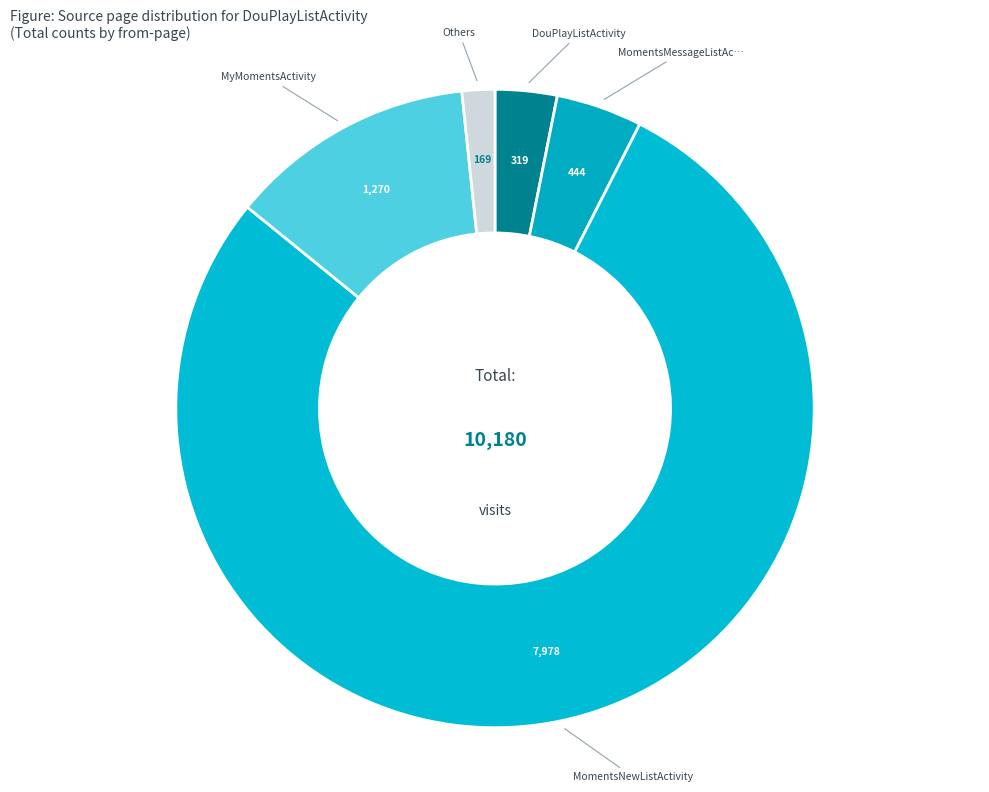

How many segments does this pie chart have?

5